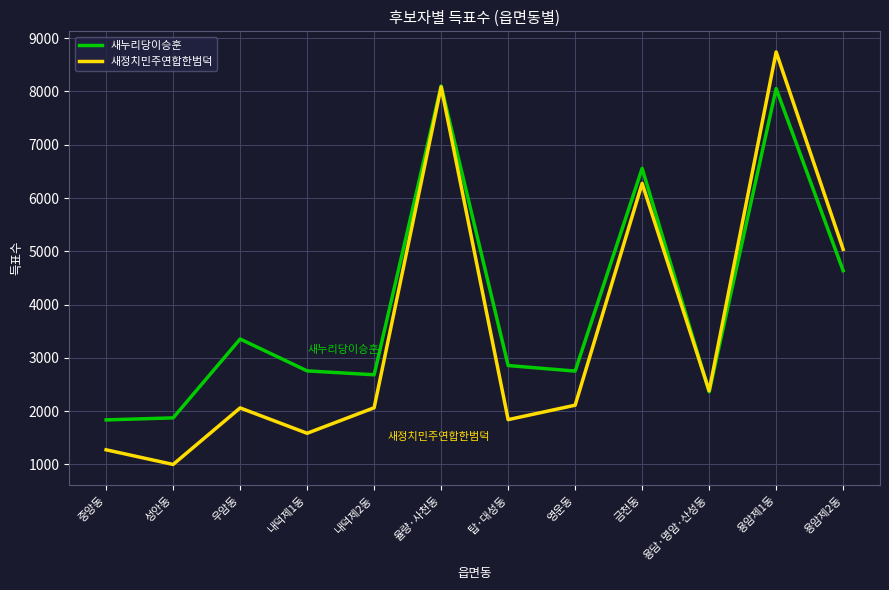

What is the difference between the 새정치민주연합한범덕 values at 금천동 and 용암제1동?

2466